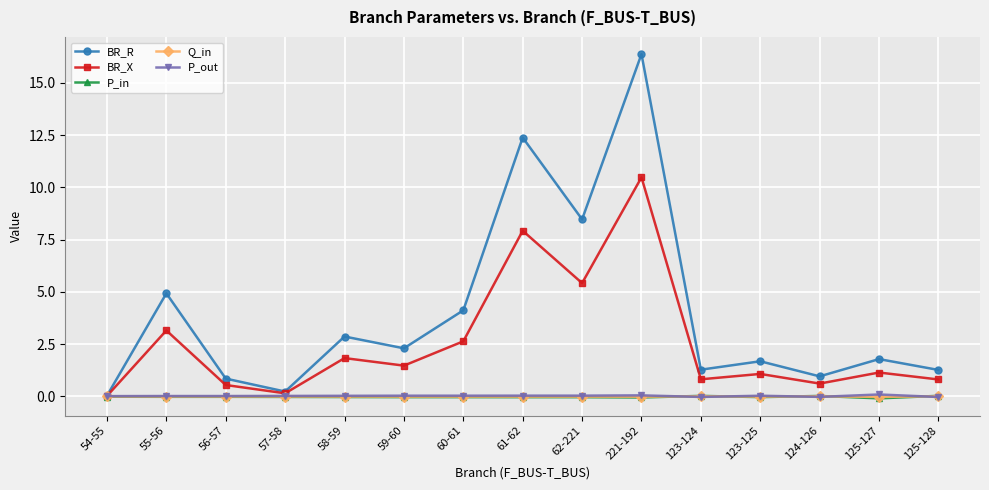

Which series has the largest total across all categories?

BR_R